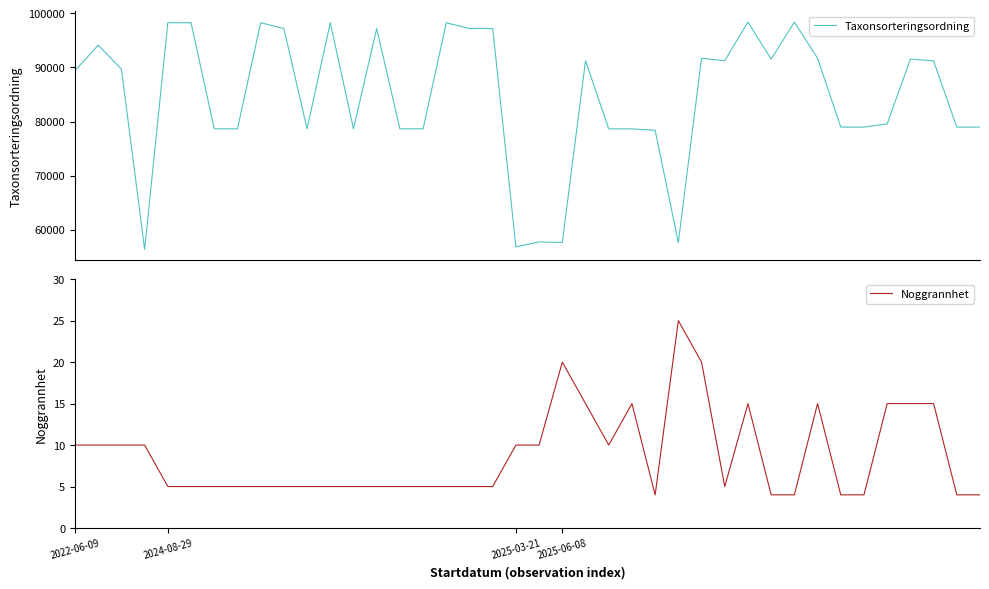

At how many categories does at least one series exceed 18545?

40